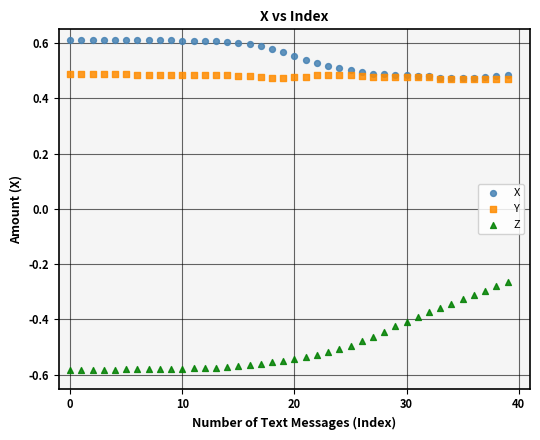

Which series contains the highest Y value?

X